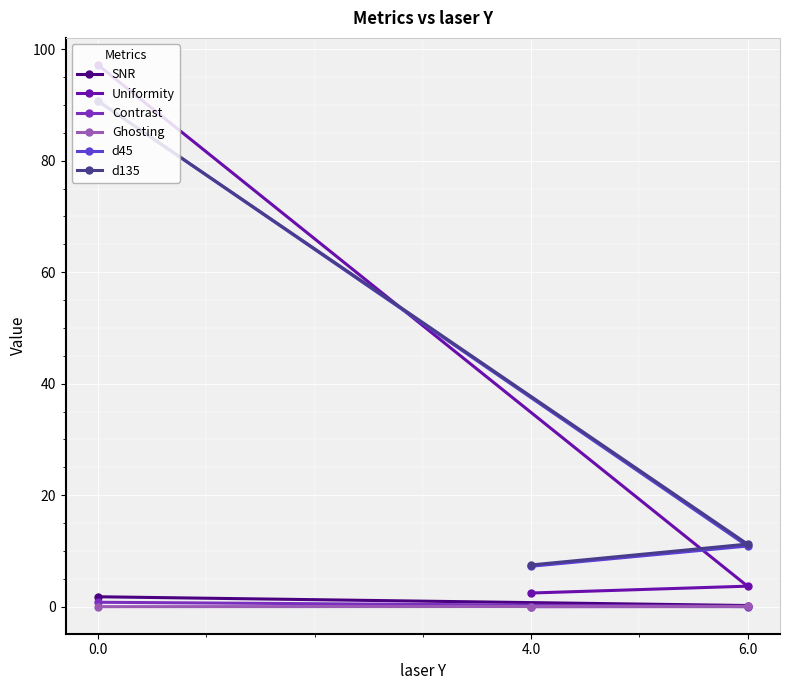

Reading left to right, what are all the values shown in this chart?

SNR: 4.0=0.1	6.0=0.2	0.0=1.8
Uniformity: 4.0=2.5	6.0=3.7	0.0=97.2
Contrast: 4.0=0.0	6.0=0.0	0.0=0.8
Ghosting: 4.0=0.0	6.0=0.1	0.0=0.0
d45: 4.0=7.3	6.0=10.9	0.0=90.7
d135: 4.0=7.5	6.0=11.2	0.0=90.7